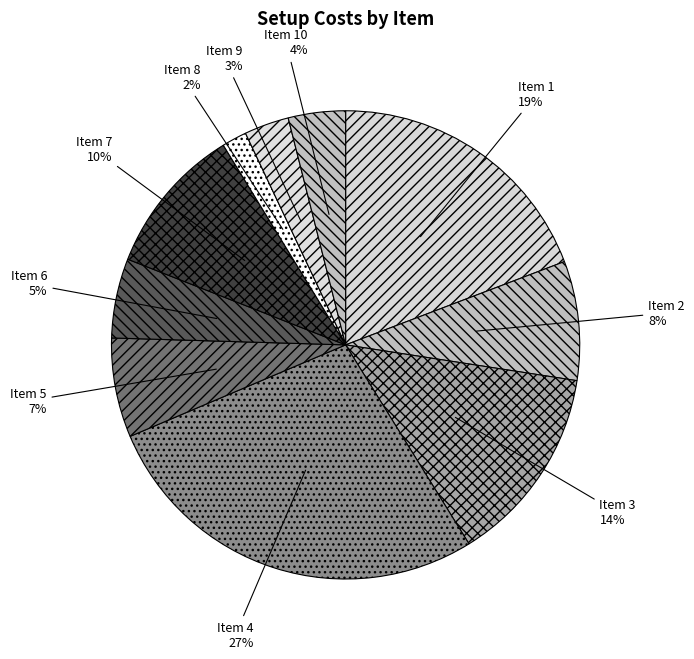

Which slice is the smallest?

8